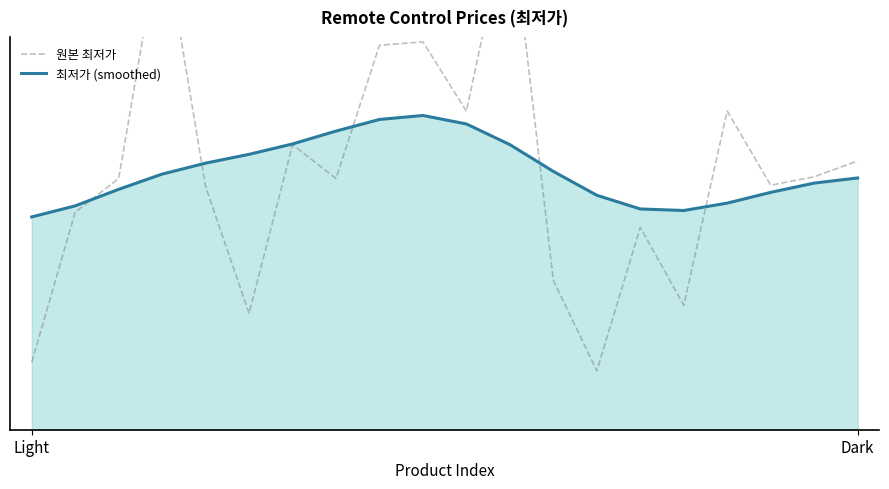

What is the difference between the maximum and minimum values in the 원본 최저가 series?

27510.0